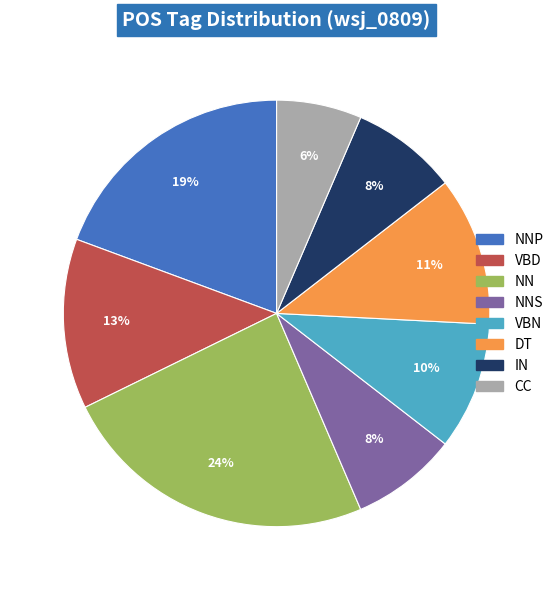

Is there a majority slice in this chart?

No